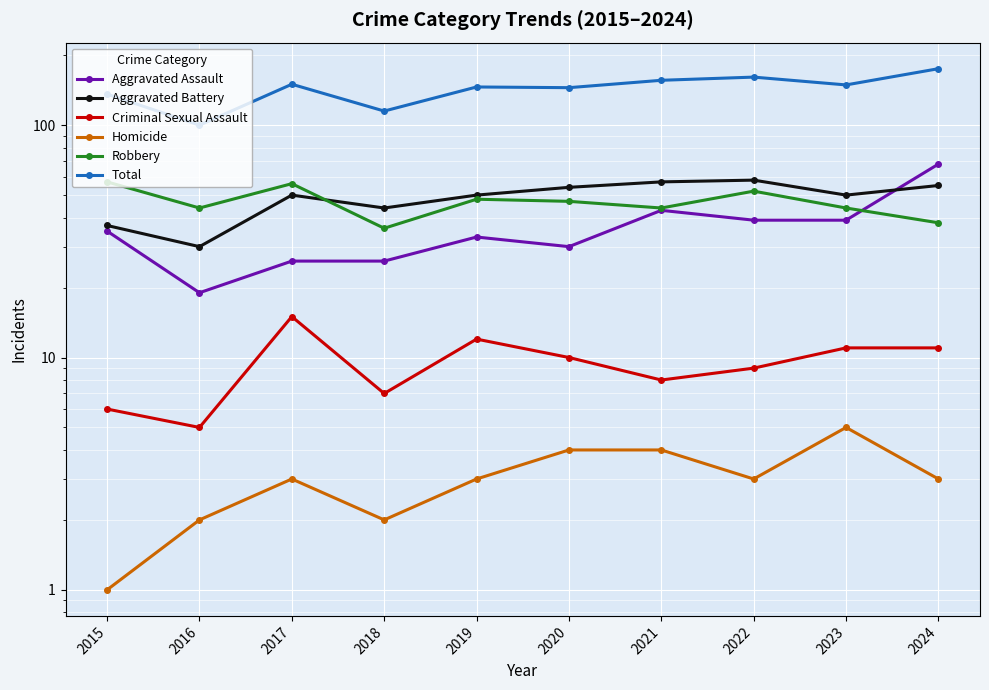

How many lines are shown in the chart?

6